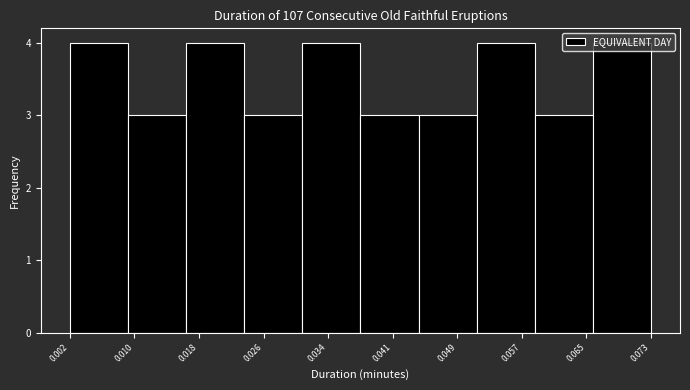

Reading left to right, list every bar in this chart as the range it spans on the x-axis followed by its height. Neither the bar edges nor the heights are printed on the chart, so give them approximately, as read against the axes.

0.002 to 0.009: 4
0.009 to 0.016: 3
0.016 to 0.023: 4
0.023 to 0.030: 3
0.030 to 0.038: 4
0.038 to 0.045: 3
0.045 to 0.052: 3
0.052 to 0.059: 4
0.059 to 0.066: 3
0.066 to 0.073: 4